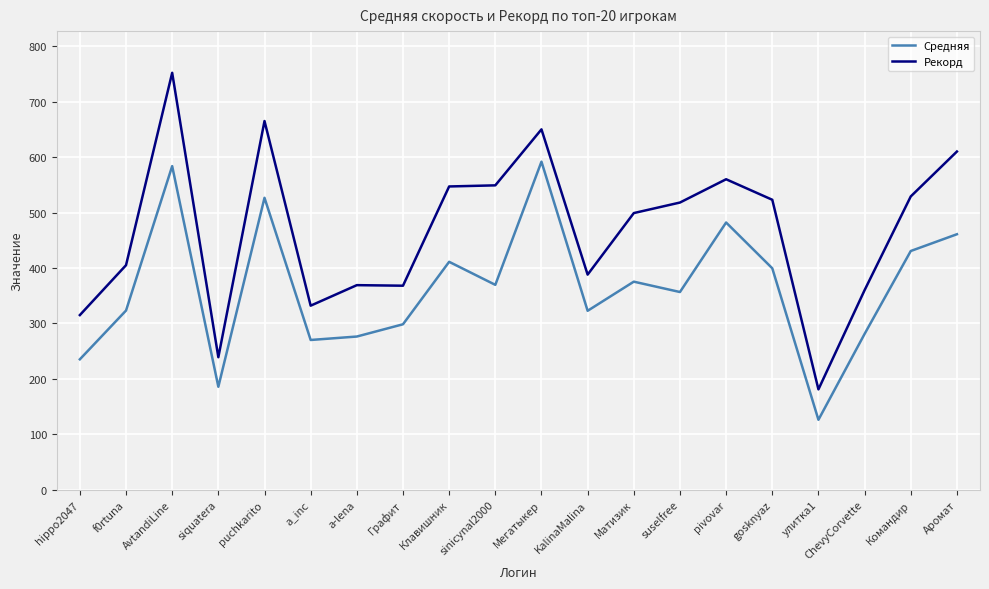

Does the chart display data point markers on the line(s)?

No